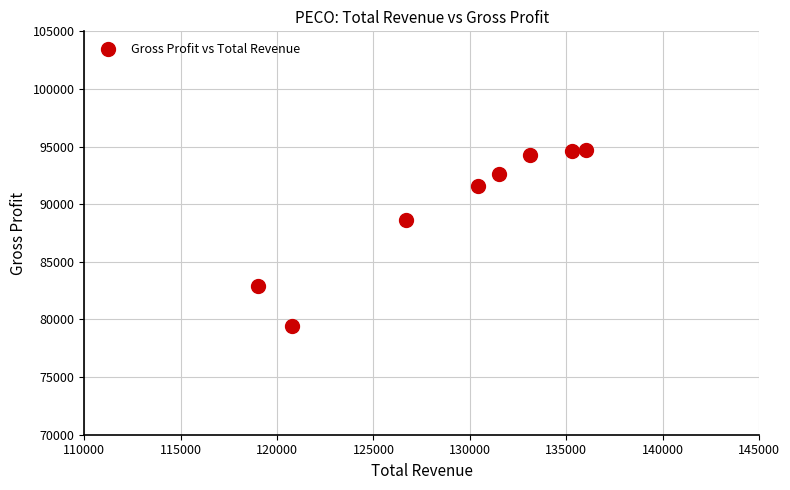

What Y value in the scatter plot is closest to 87050?

88600